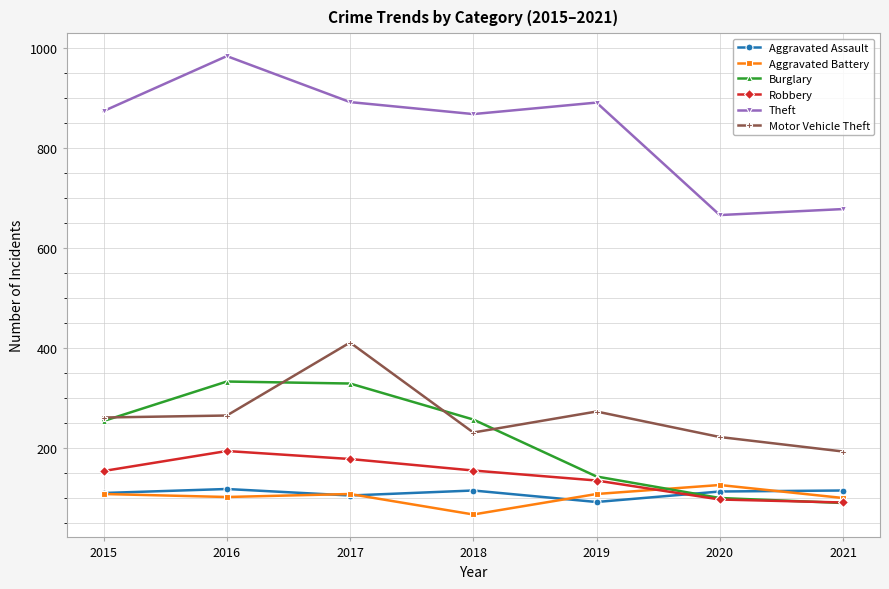

The Theft series shows 891 at 2019. True or false?

True